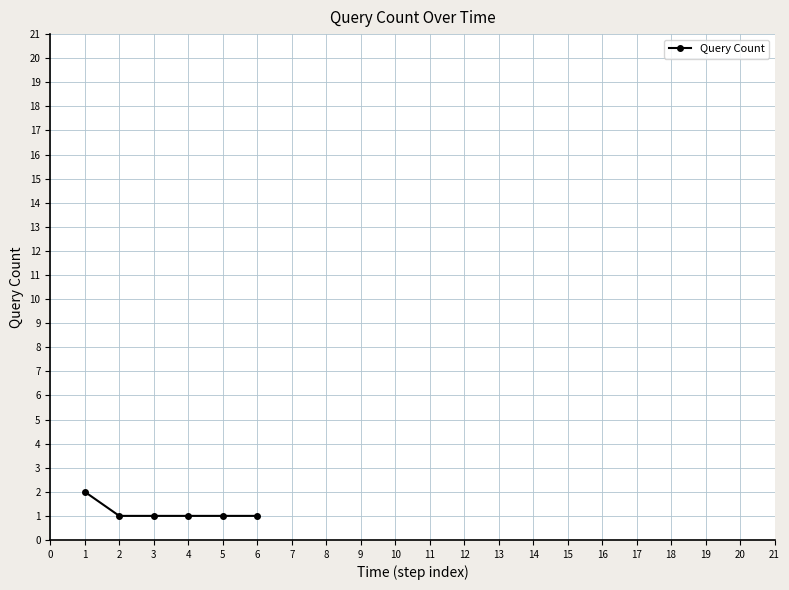

Reading left to right, extract all data points from this chart.

1=2	2=1	3=1	4=1	5=1	6=1